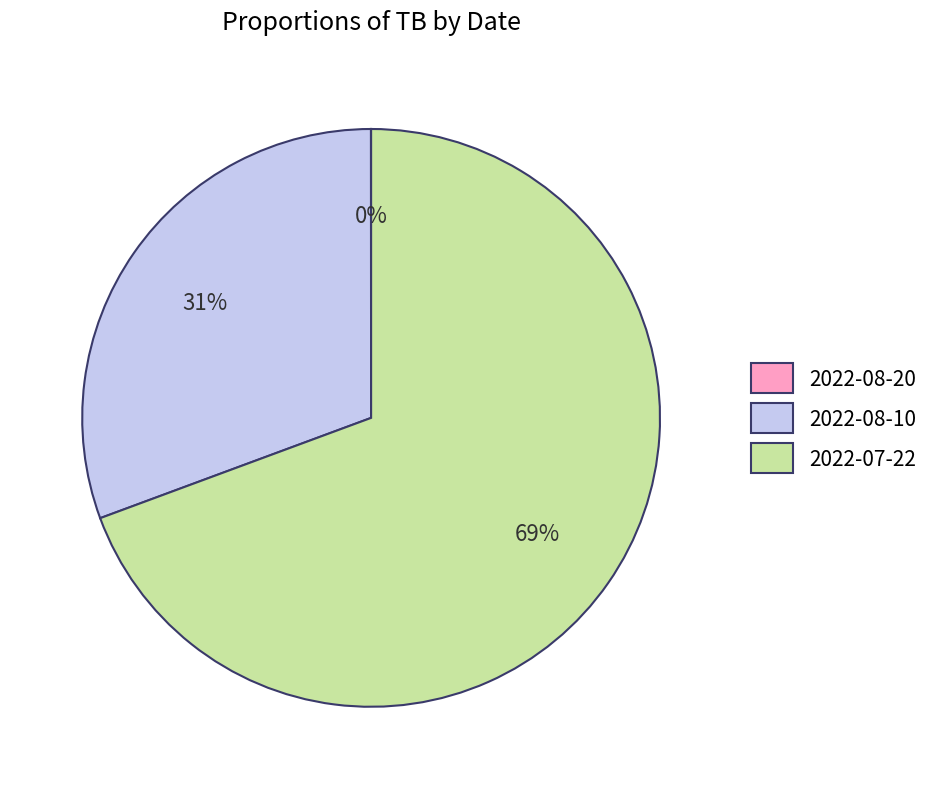

To the nearest percent, what is the difference between the largest and smallest slice percentages?

69%